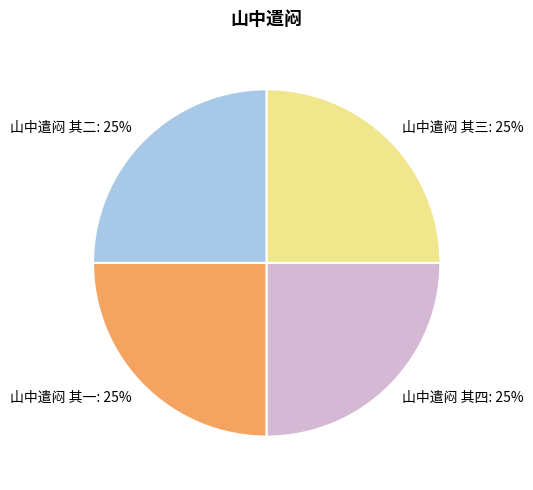

Does 山中遣闷 其二 represent more than half of the total?

No